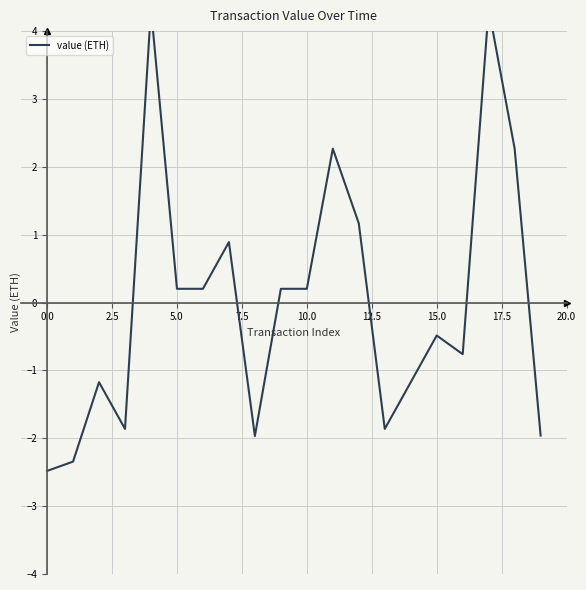

Does the chart display data point markers on the line(s)?

No